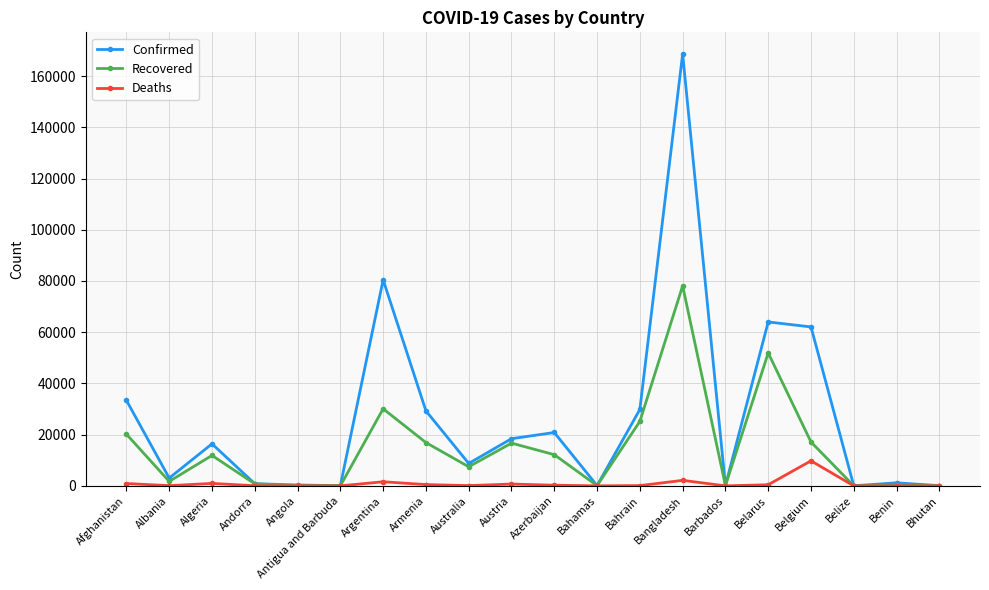

At which category is the sum across all series the highest?

Bangladesh